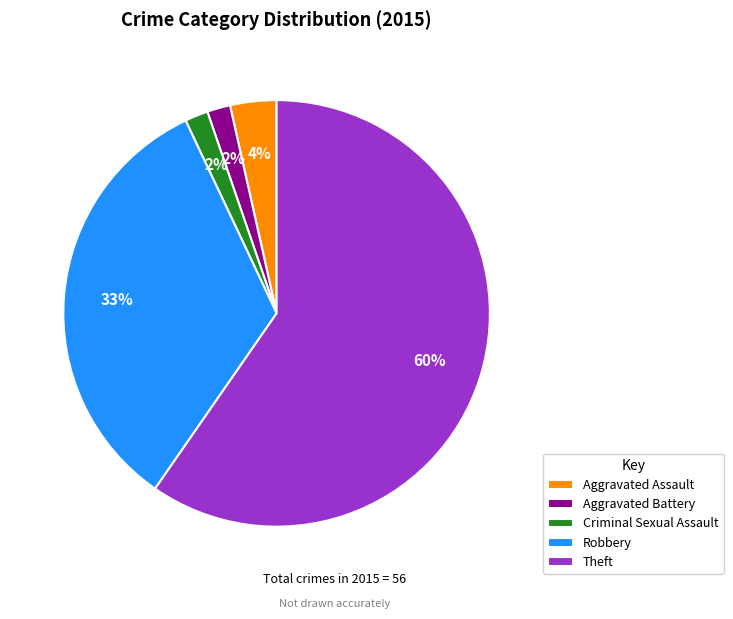

How many segments does this pie chart have?

5